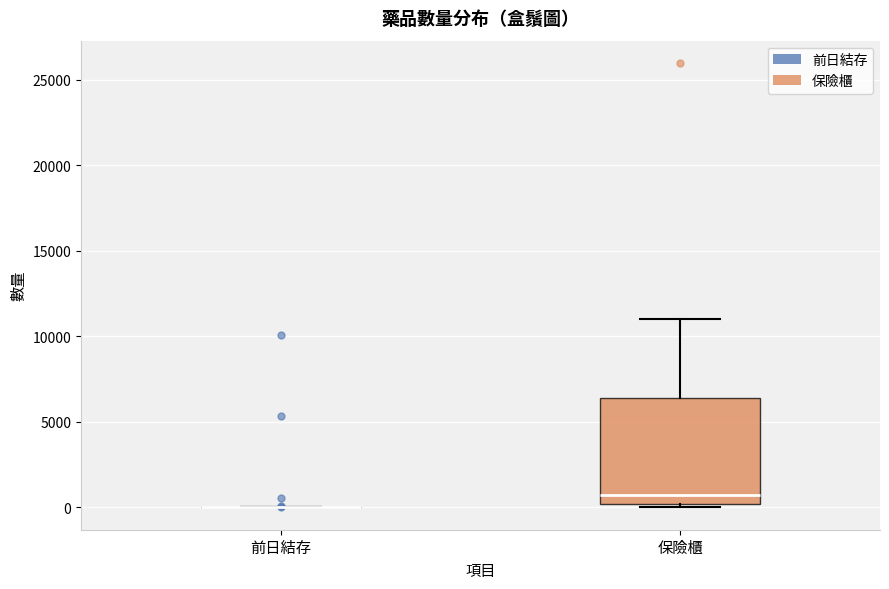

Reading left to right, transcribe this box plot: for each box, give where its median line is, the range the box spans, and where its two whiskers end, as read against the y-axis. The values are not printed on the chart, so give them approximately, as read against the axis.

前日結存: box collapsed to a line at 0, whiskers 0 to 0
保險櫃: median 500, box 0 to 6500, whiskers 0 (just below the box's lower edge) to 11000